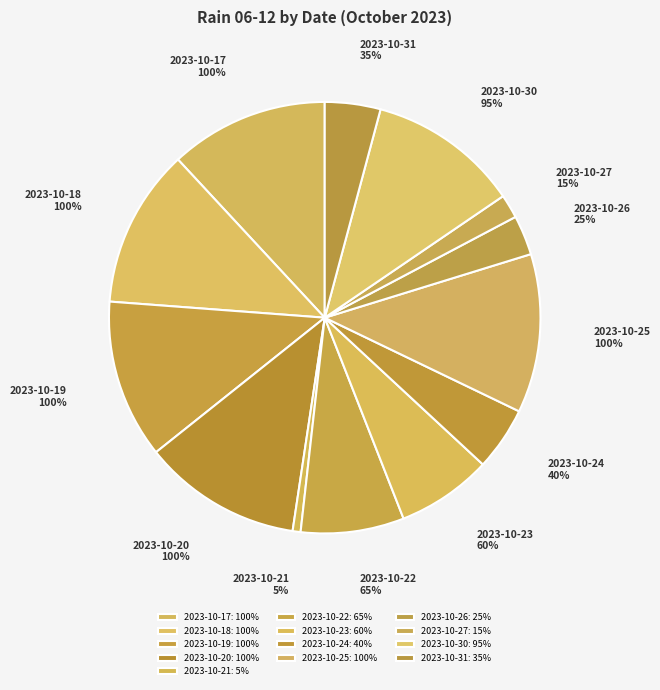

Does any single category account for the majority?

No